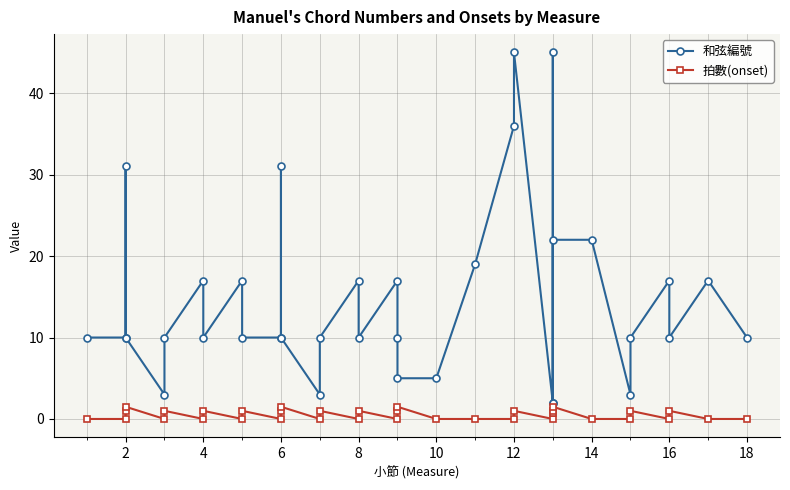

At how many categories does at least one series exceed 4?

30